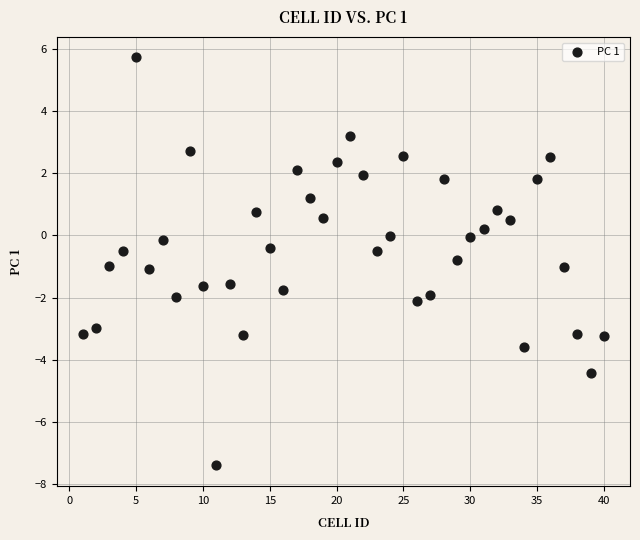

What is the range of X values (max minus min)?

39.0